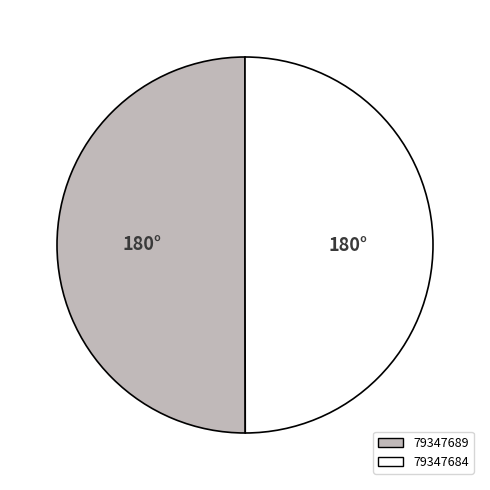

Approximately how many times larger is the value at 79347689 compared to 79347684?

1.0